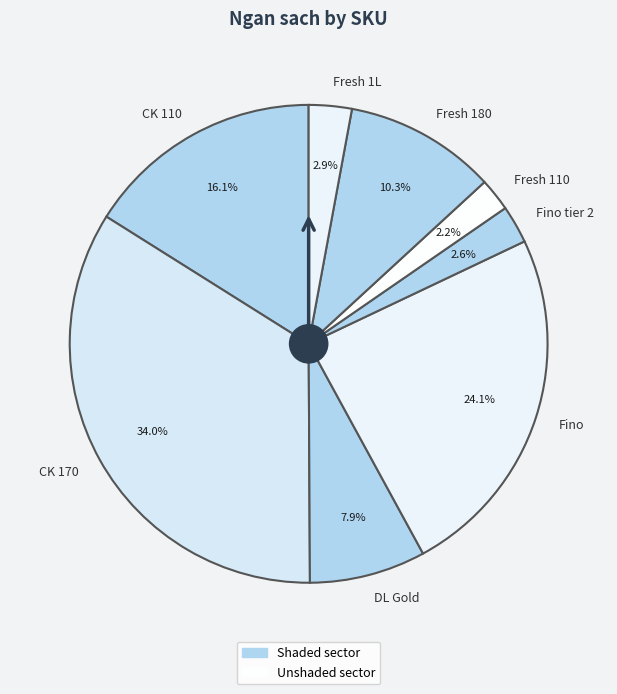

Count the number of slices in the pie.

8